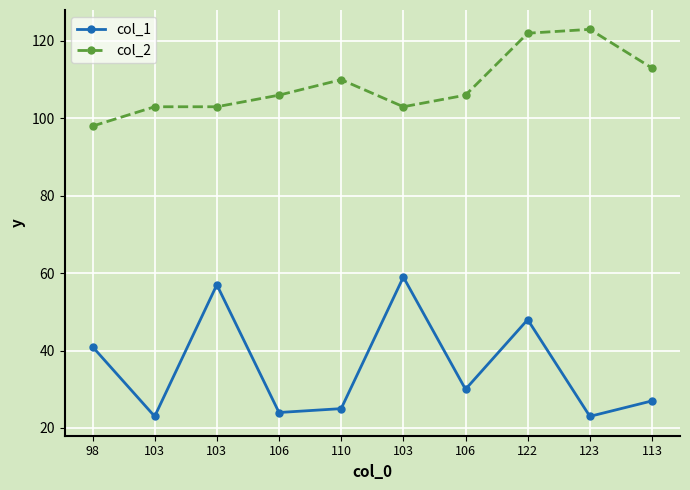

At which category does col_2 reach its first local peak?

110